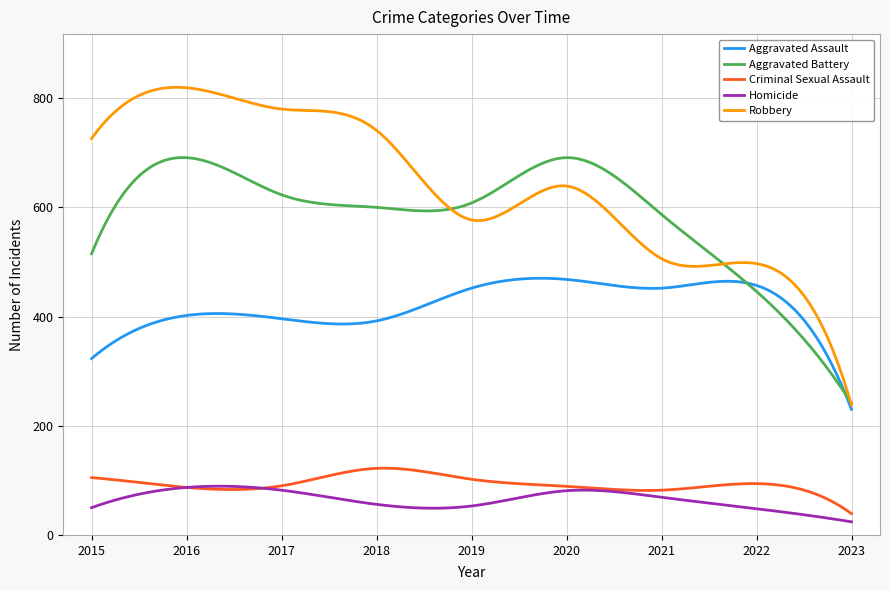

Which series has the widest spread of values?

Robbery